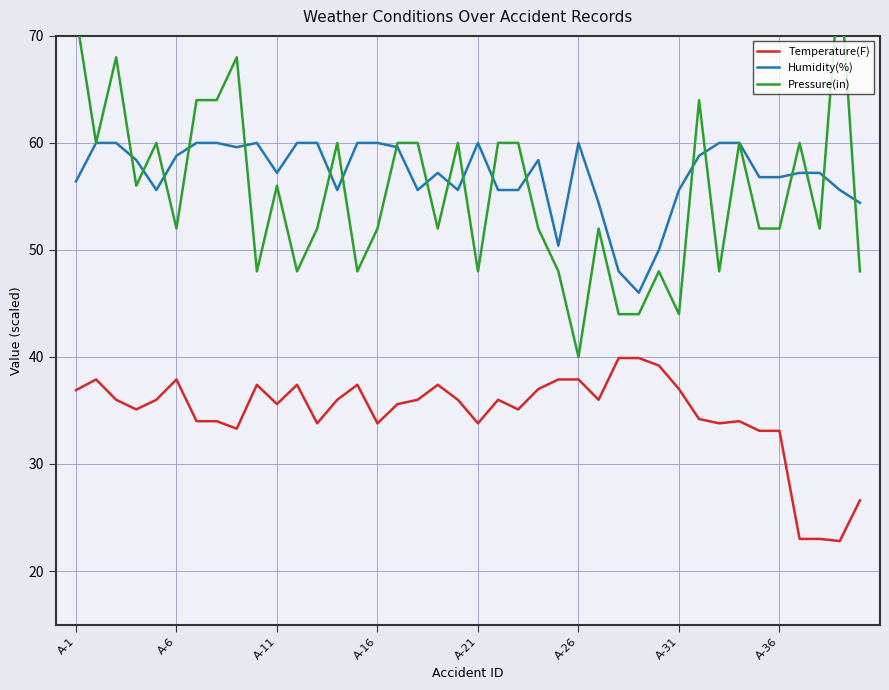

True or false: Temperature(F) and Humidity(%) cross at least once.

False